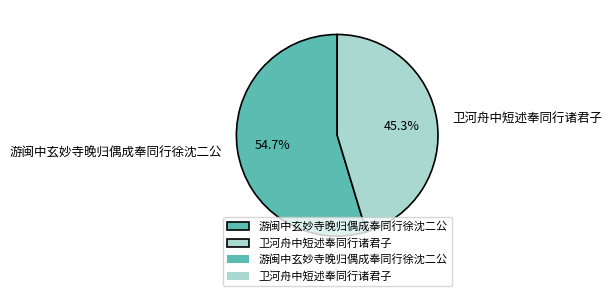

Is it true that 卫河舟中短述奉同行诸君子 is 45% of the pie?

True